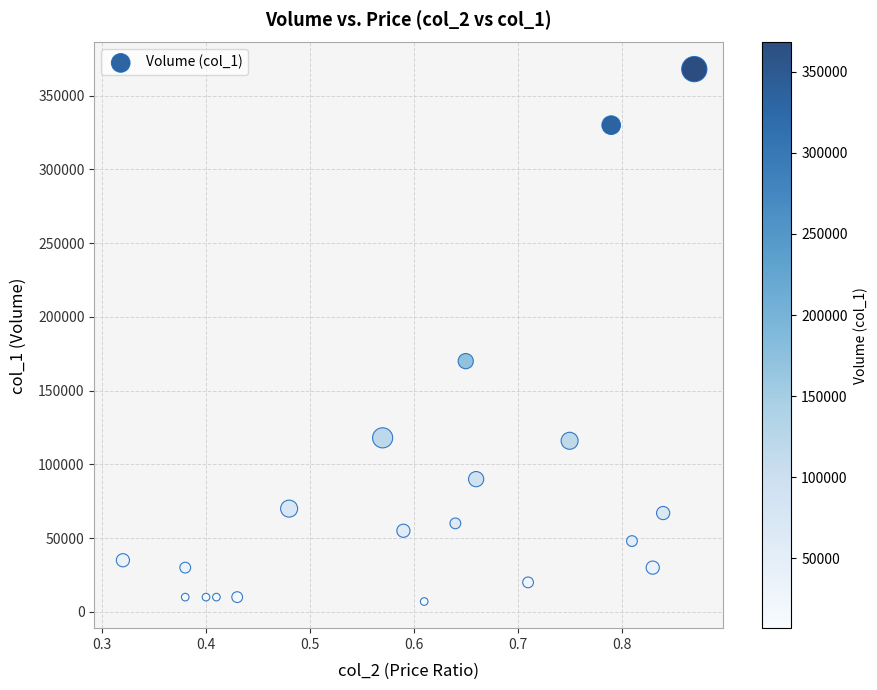

What Y value in the scatter plot is closest to 187500?

170000